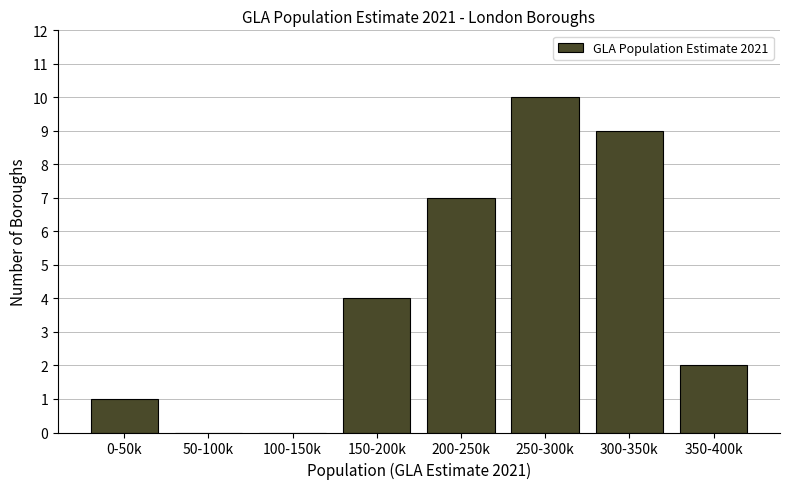

Reading left to right, extract all data points from this chart.

0-50k=1	50-100k=0	100-150k=0	150-200k=4	200-250k=7	250-300k=10	300-350k=9	350-400k=2